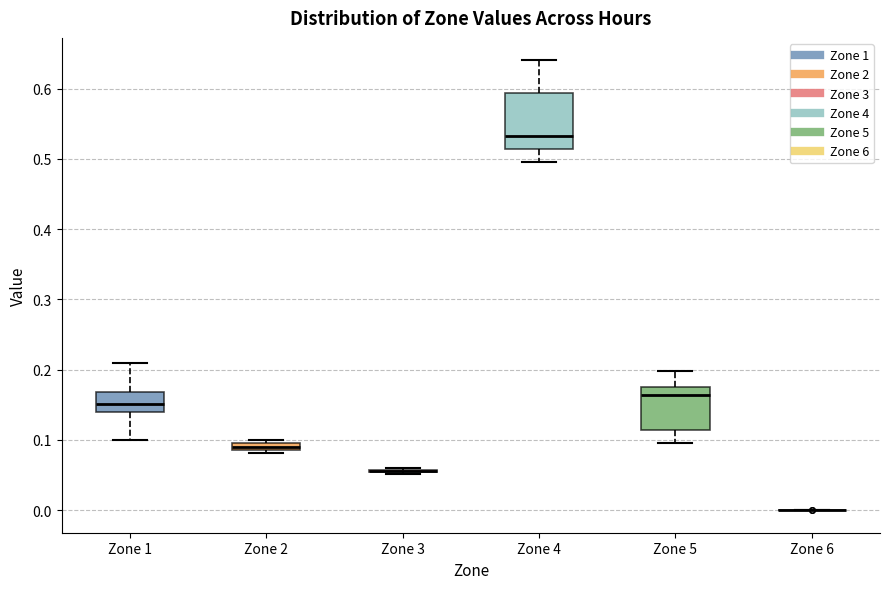

Where is the lower edge of the box for Zone 5 on the y-axis? The values are not printed on the chart, so give them approximately, as read against the axis.

0.11